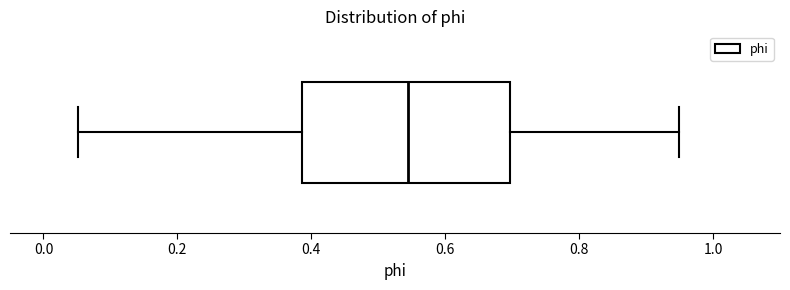

Transcribe this box plot: give where the median line is, the range the box spans, and where the two whiskers end, as read against the x-axis. The values are not printed on the chart, so give them approximately, as read against the axis.

median 0.54, box 0.38 to 0.70, whiskers 0.06 to 0.94